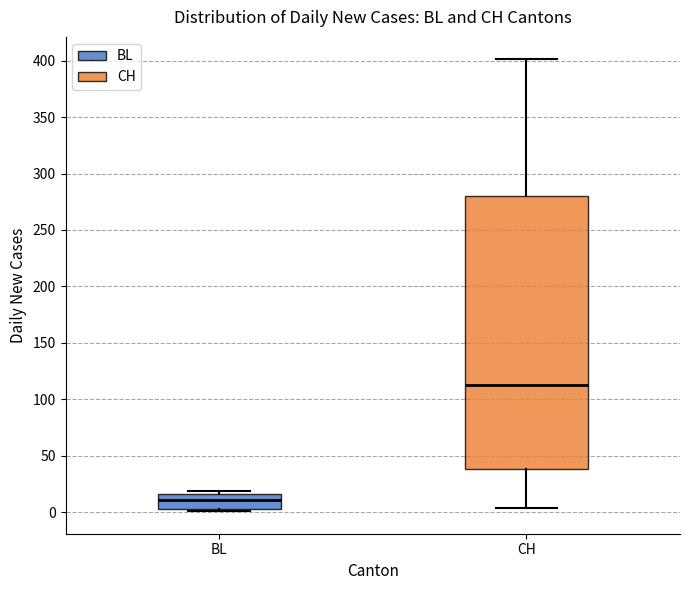

Where is the lower edge of the box for BL on the y-axis? The values are not printed on the chart, so give them approximately, as read against the axis.

5